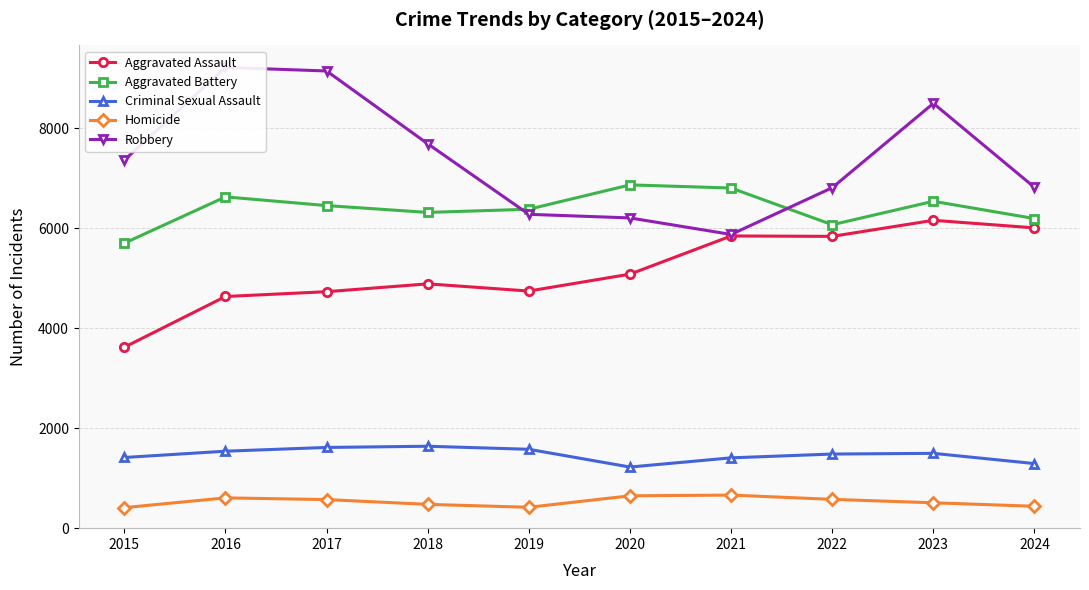

Does the chart display data point markers on the line(s)?

Yes